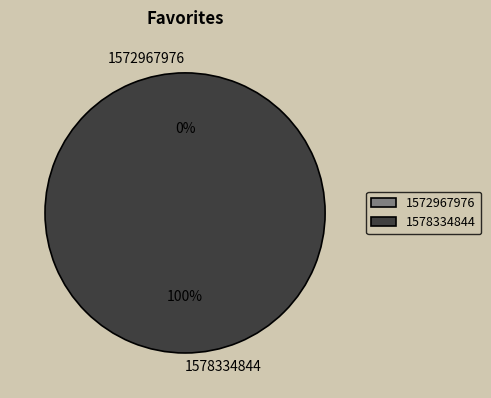

Is it true that 1572967976 is 1% of the pie?

False